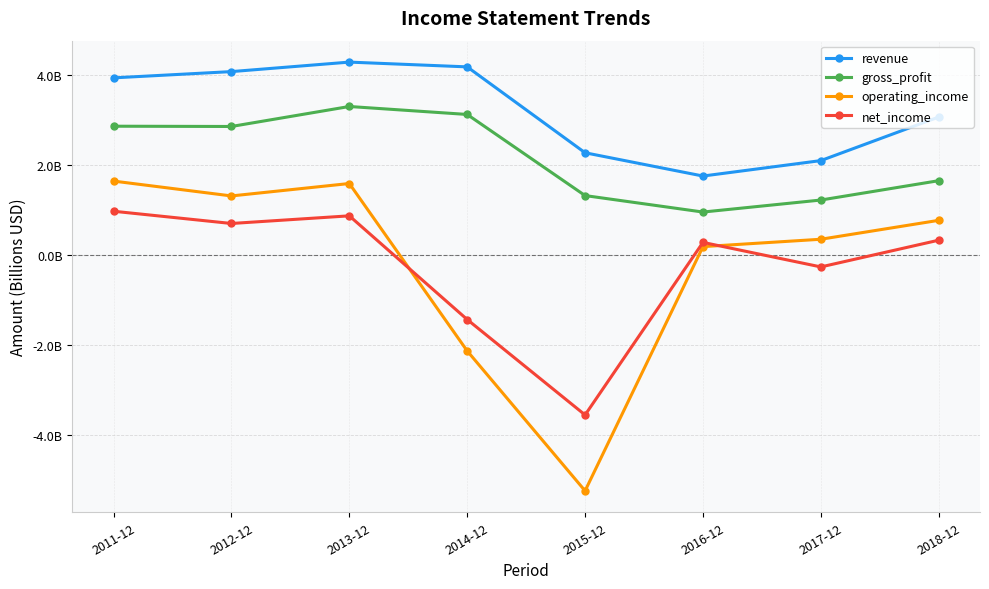

What is the minimum value for net_income?

-3.6